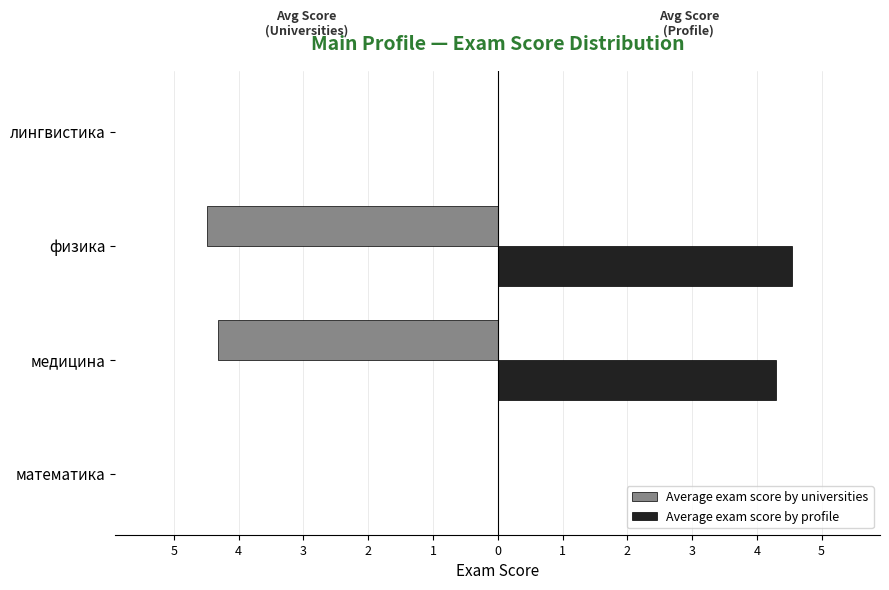

What are all the series names shown in the legend?

Average exam score by universities, Average exam score by profile